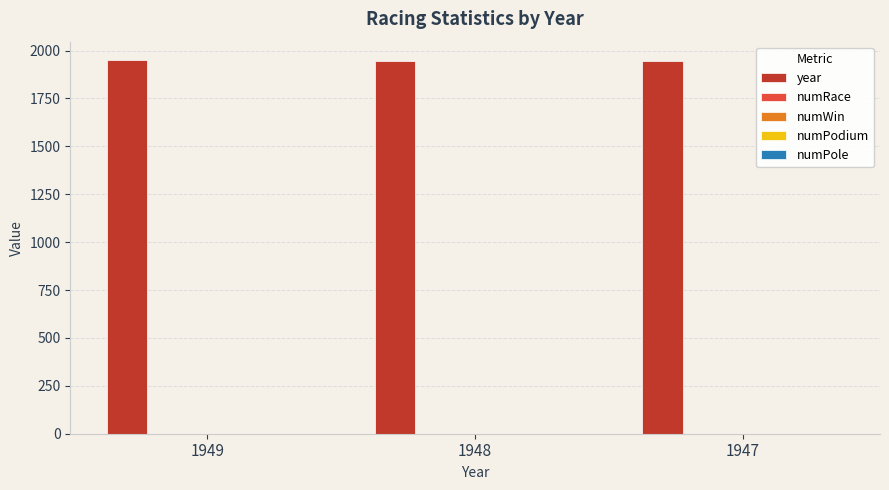

Count the number of categories in the chart.

3